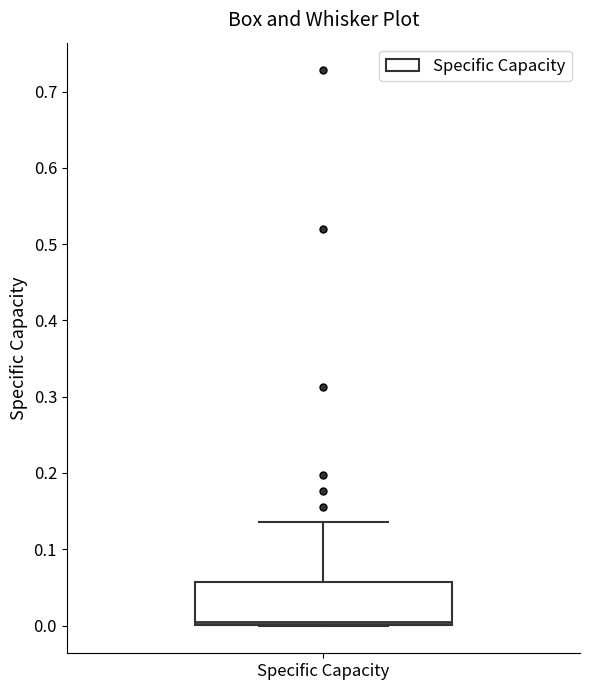

Read this box plot against the y-axis: the position of the median line, the range covered by the box, and the ends of both whiskers. The values are not printed on the chart, so give them approximately, as read against the axis.

median 0.00 (just above the box's lower edge), box 0.00 to 0.06, whiskers 0.00 to 0.14